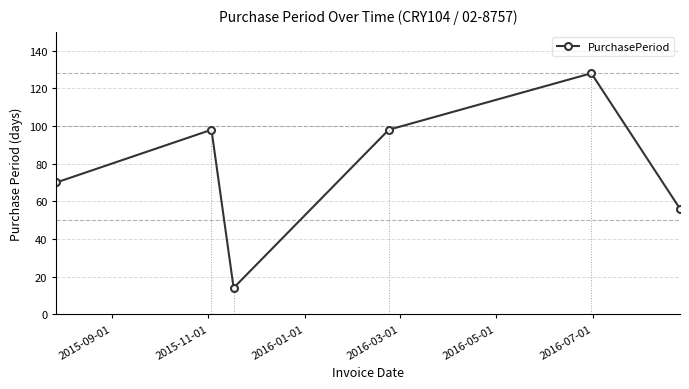

What is the value of the 6th point from the left?

56